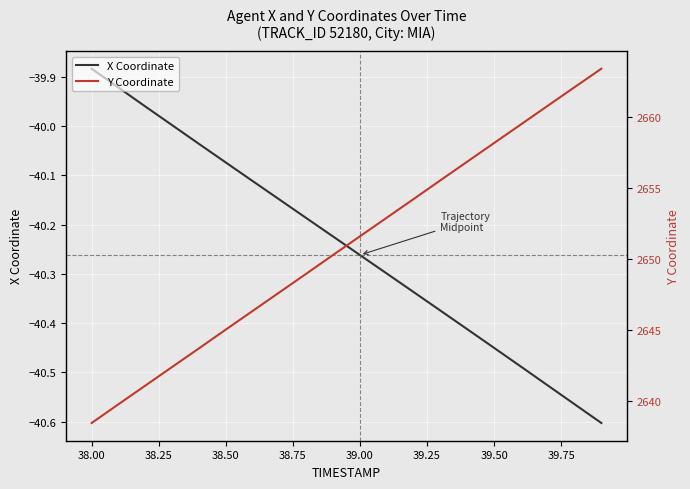

Which category has the highest value in the X Coordinate series?

38.00